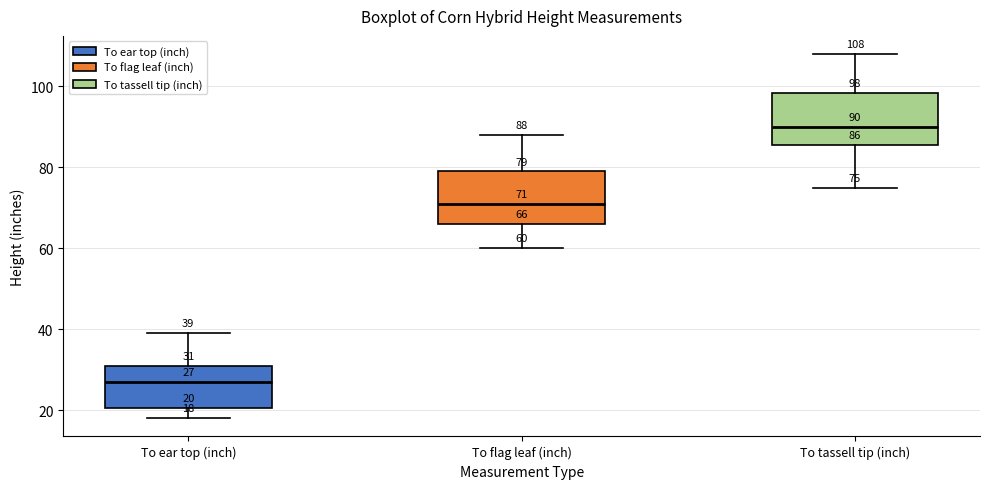

Which box's median line is the lowest?

To ear top (inch)